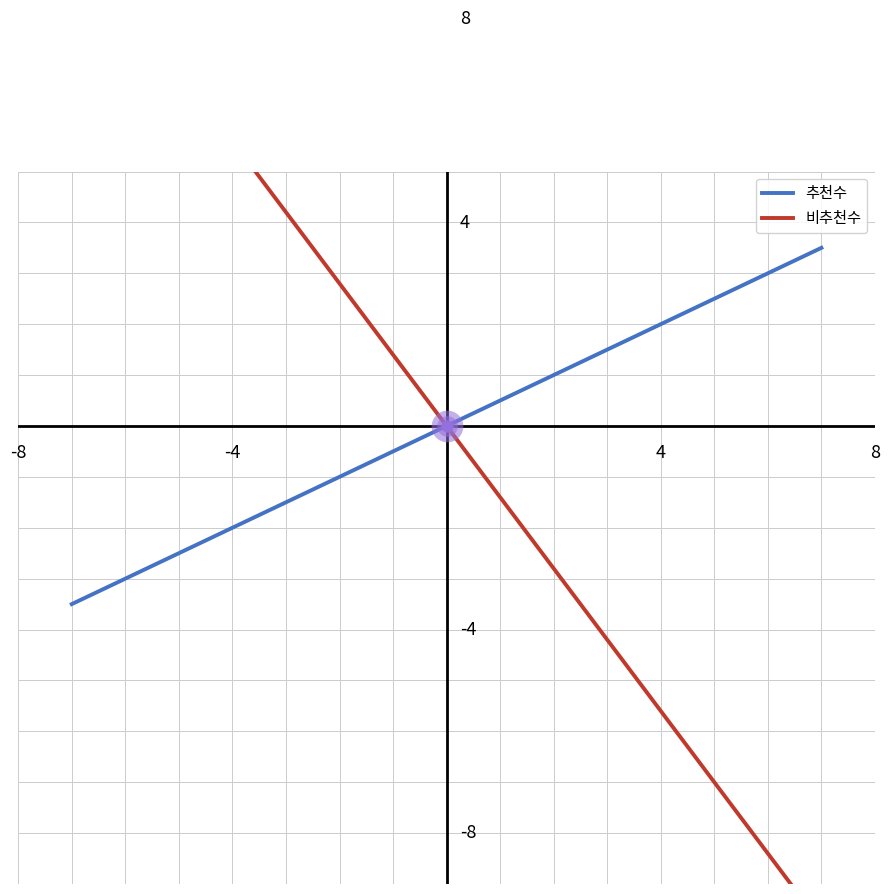

Which series contains the lowest Y value?

비추천수